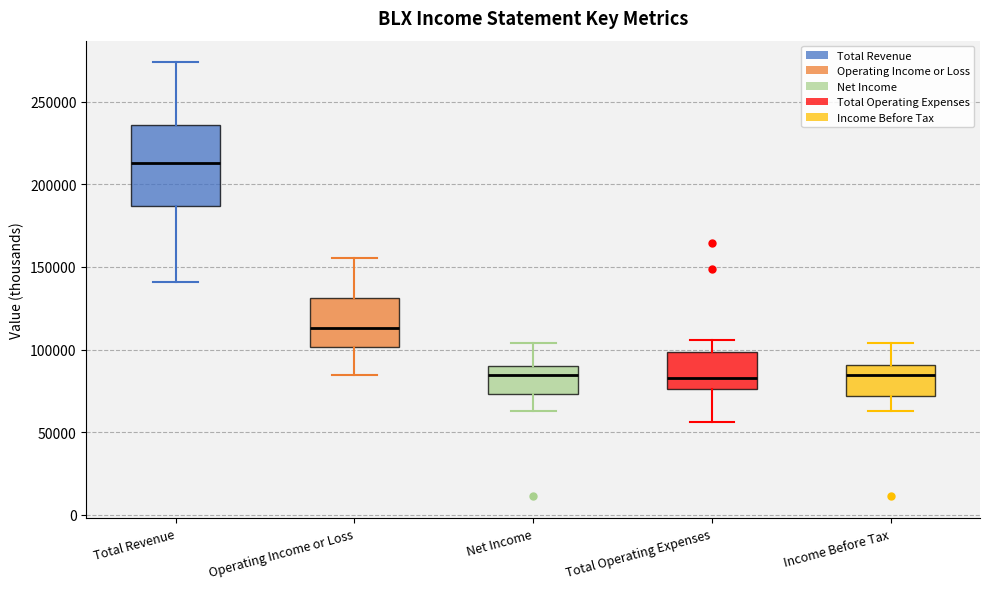

Reading left to right, transcribe this box plot: for each box, give where its median line is, the range the box spans, and where its two whiskers end, as read against the y-axis. The values are not printed on the chart, so give them approximately, as read against the axis.

Total Revenue: median 215000, box 185000 to 235000, whiskers 140000 to 275000
Operating Income or Loss: median 115000, box 100000 to 130000, whiskers 85000 to 155000
Net Income: median 85000, box 75000 to 90000, whiskers 65000 to 105000
Total Operating Expenses: median 85000, box 75000 to 100000, whiskers 55000 to 105000
Income Before Tax: median 85000, box 70000 to 90000, whiskers 65000 to 105000